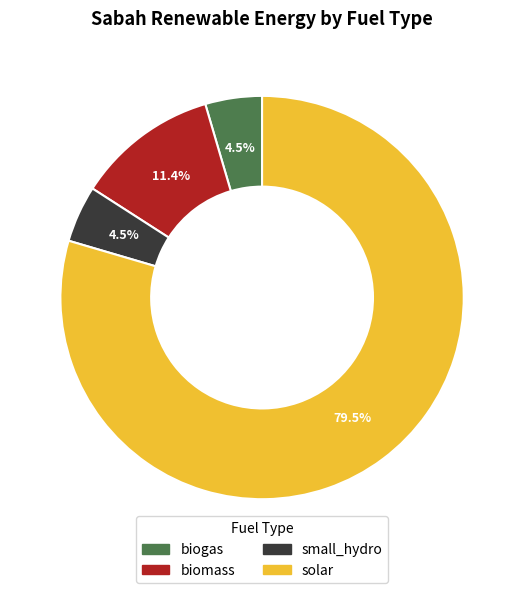

How much of the chart is everything except biomass?

88.6%